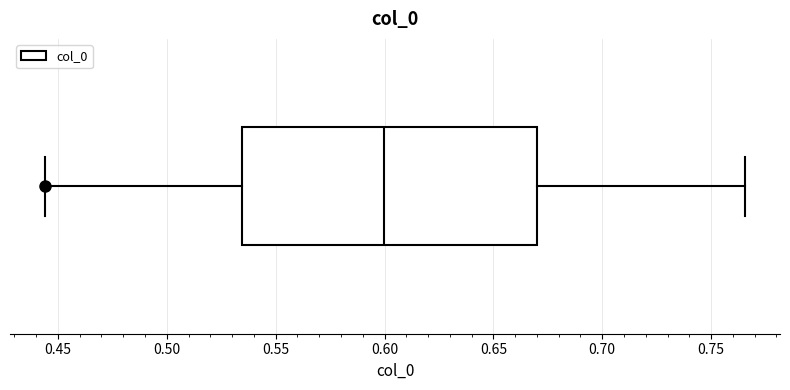

Where does the right whisker of the box end on the x-axis? The values are not printed on the chart, so give them approximately, as read against the axis.

0.765